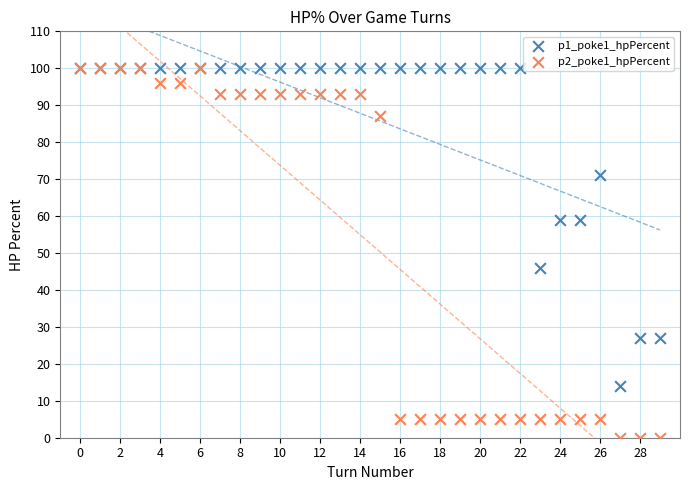

Which series has the largest Y range (max minus min)?

p2_poke1_hpPercent